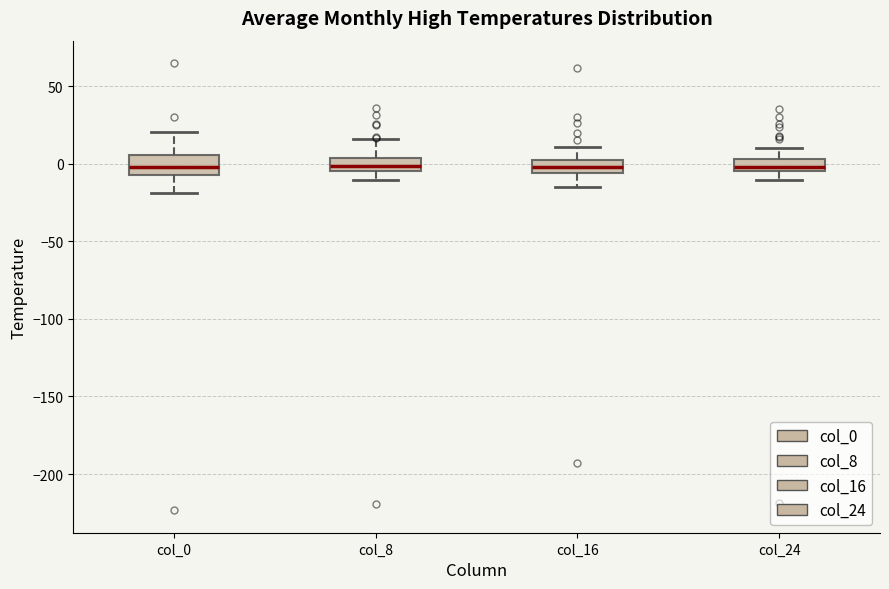

Where does the lower whisker of the box for col_0 end on the y-axis? The values are not printed on the chart, so give them approximately, as read against the axis.

-20